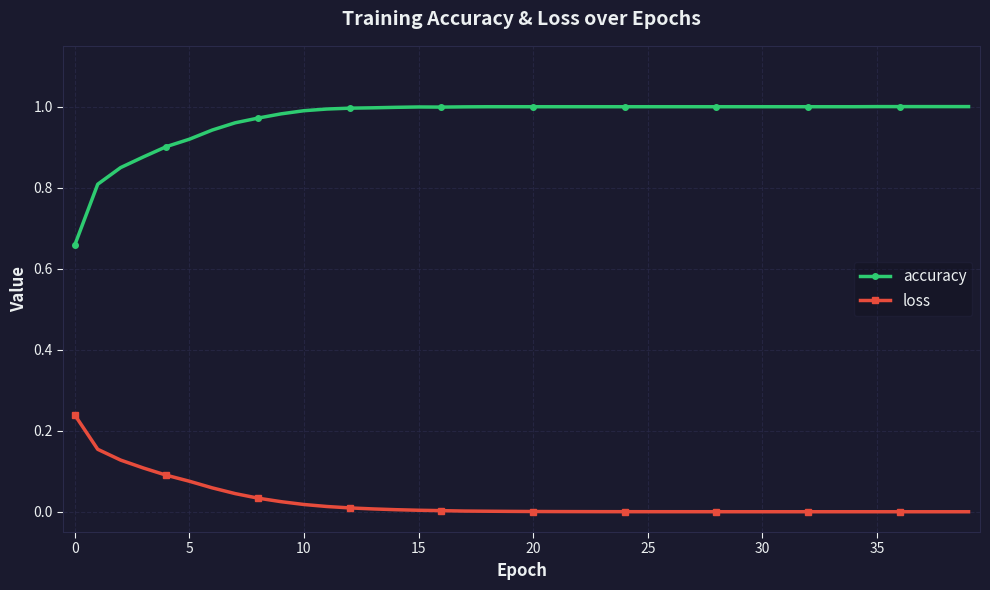

Count the number of categories in the chart.

40